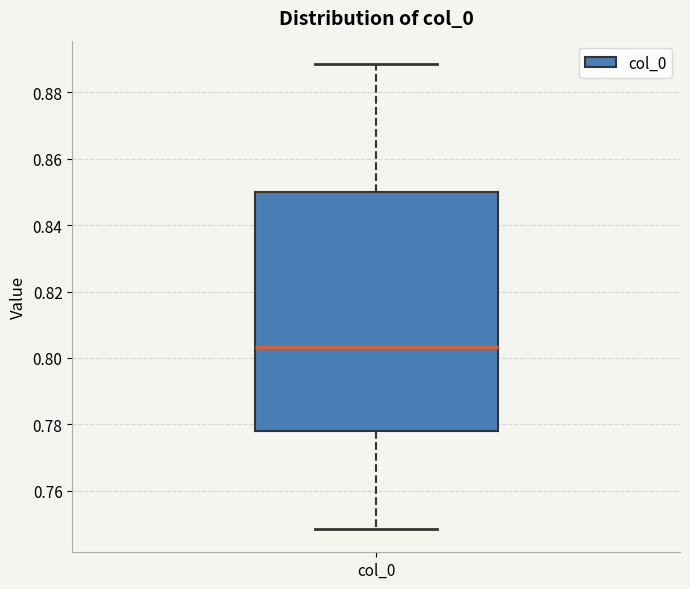

Read this box plot against the y-axis: the position of the median line, the range covered by the box, and the ends of both whiskers. The values are not printed on the chart, so give them approximately, as read against the axis.

median 0.804, box 0.778 to 0.850, whiskers 0.748 to 0.888